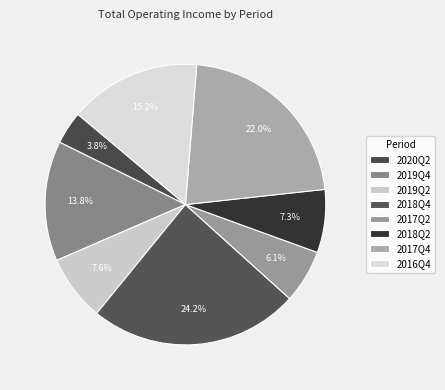

Is it true that 2020Q2 is 12% of the pie?

False